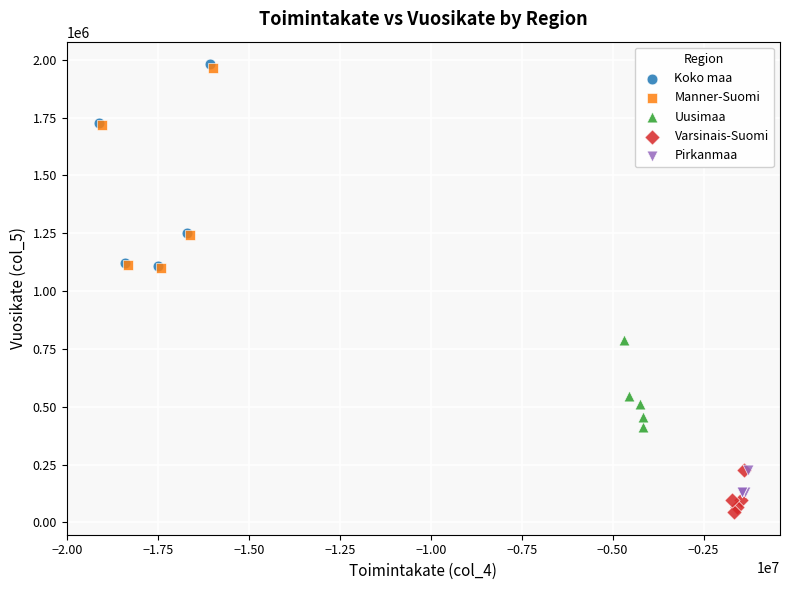

Which series has the widest spread of Y values?

Koko maa